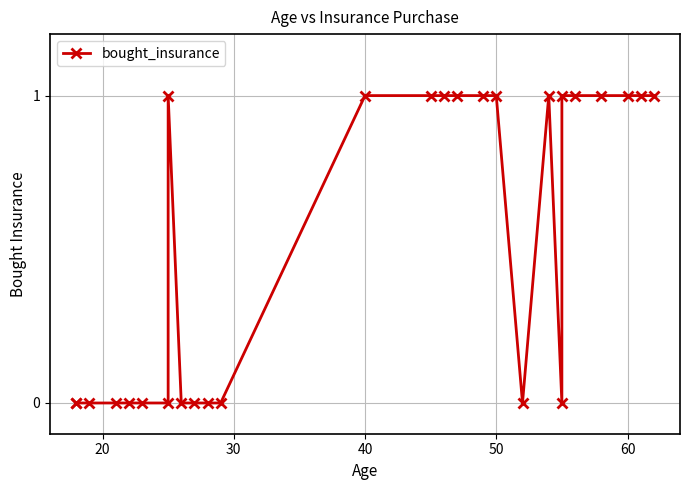

What is the difference between the maximum and second lowest values?

1